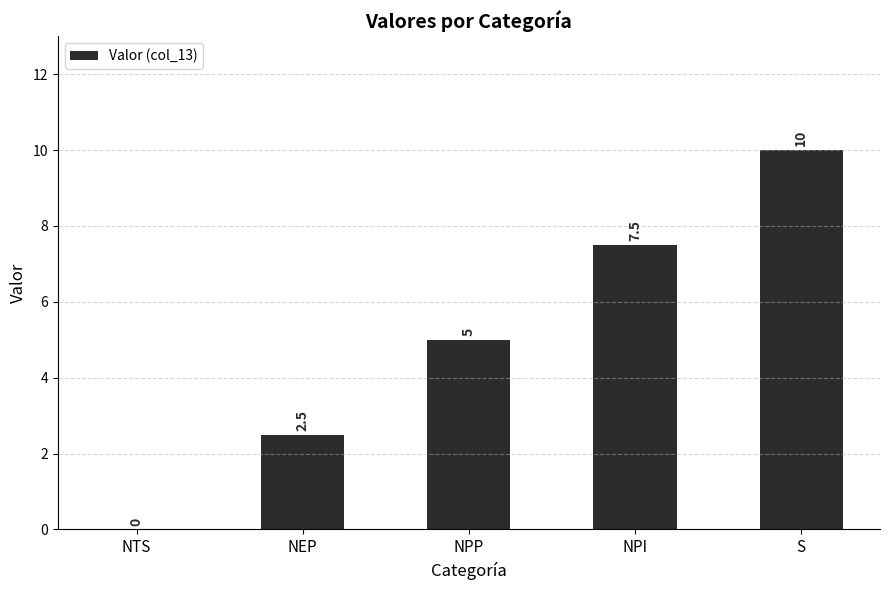

Between NTS and S, which is larger?

S